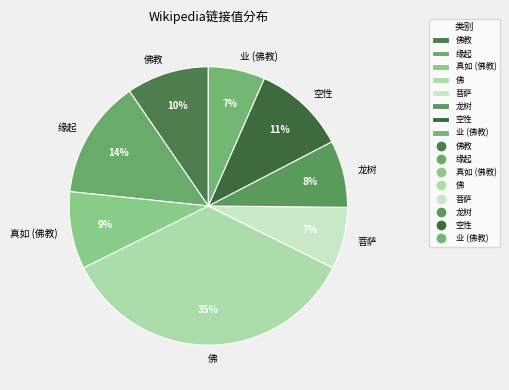

What is the largest slice in the pie chart?

佛